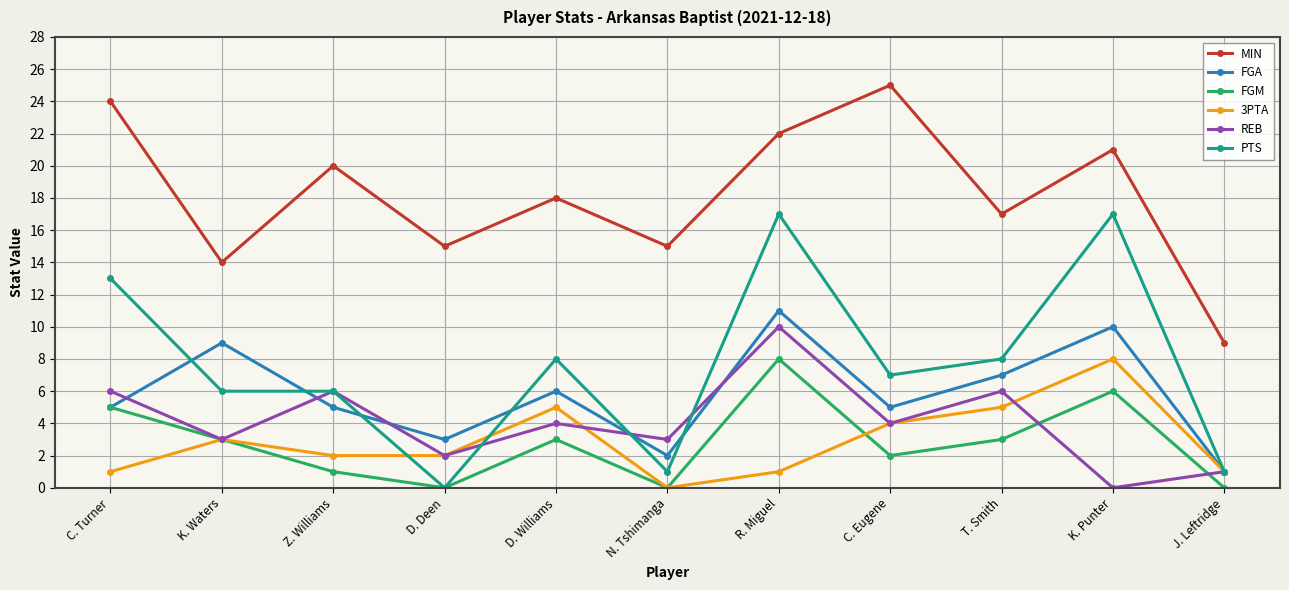

What is the difference between the maximum and second lowest values in the REB series?

9